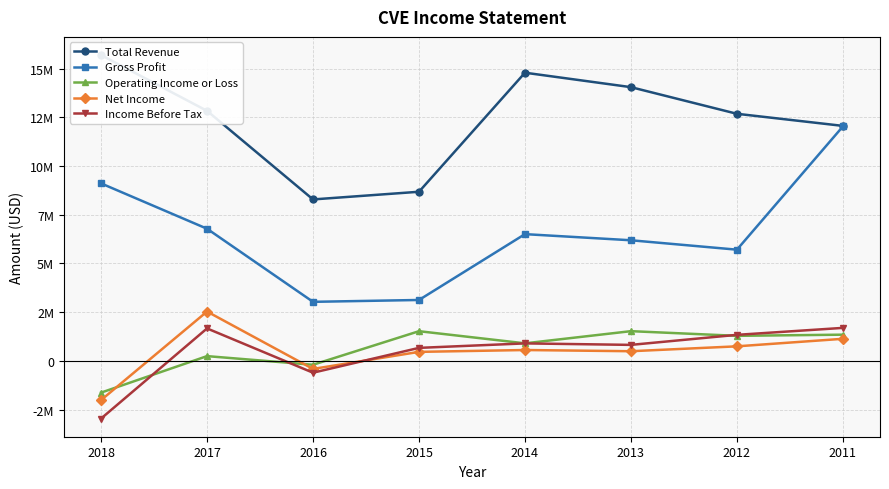

Which has a higher value, 2018 or 2016?

2018